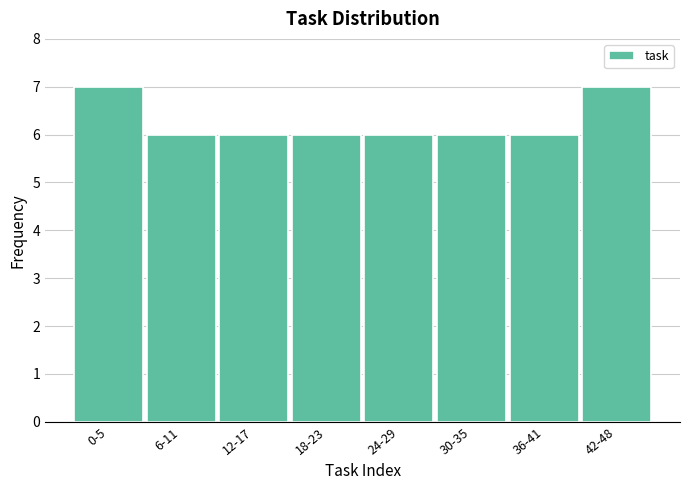

Reading left to right, what are all the values shown in this chart?

7	6	6	6	6	6	6	7